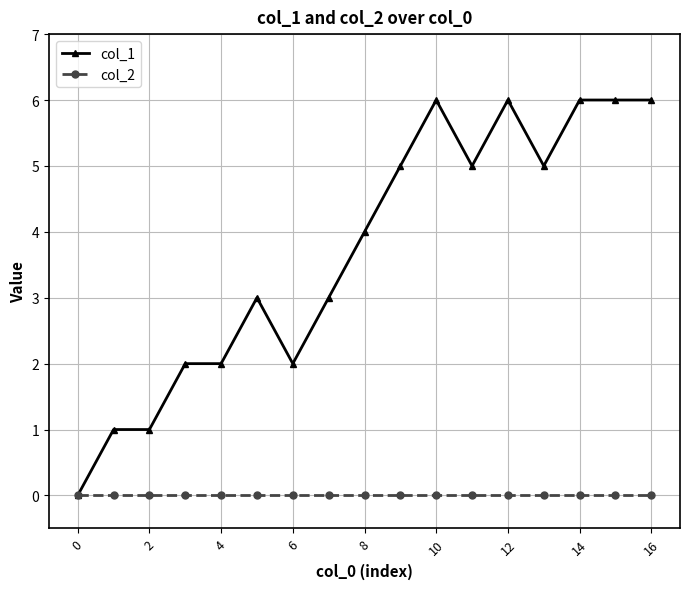

List the series in order of their overall mean, lowest first.

col_2, col_1